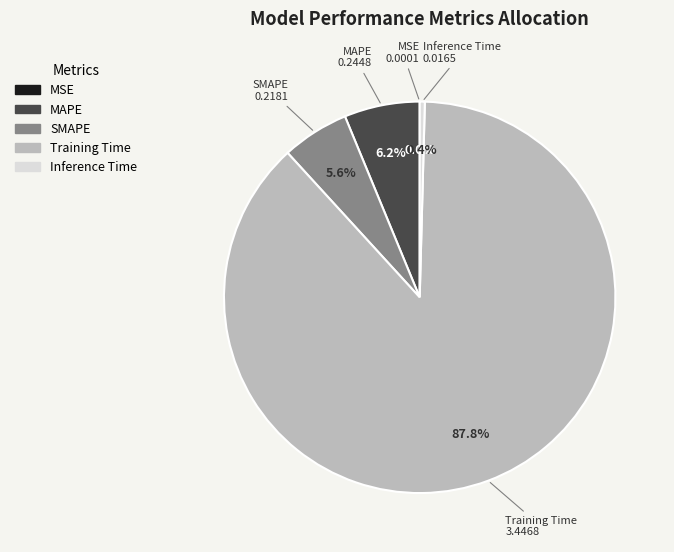

Does any single category account for the majority?

Yes